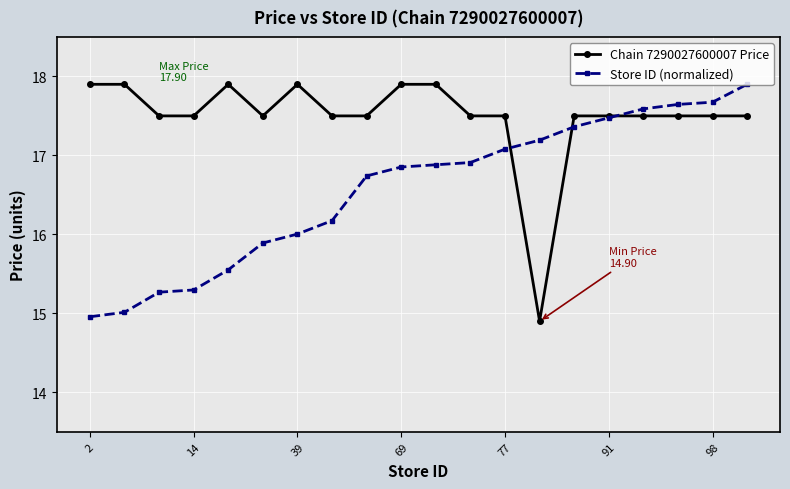

What is the maximum value for Store ID (normalized)?

17.9